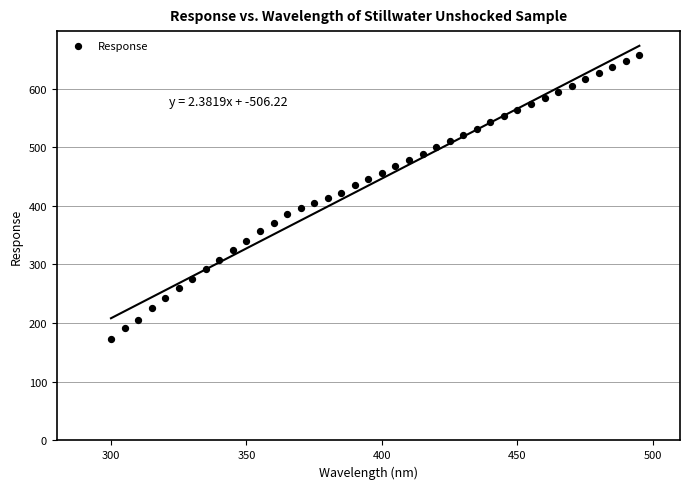

What is the range of Y values (max minus min)?

484.4